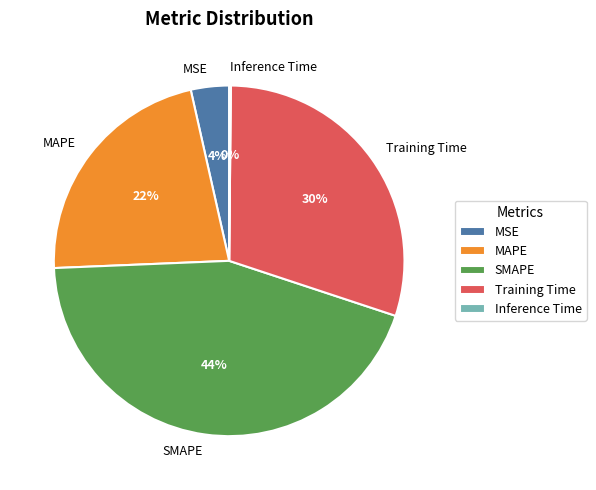

Combined, do SMAPE and Training Time account for over 50%?

Yes